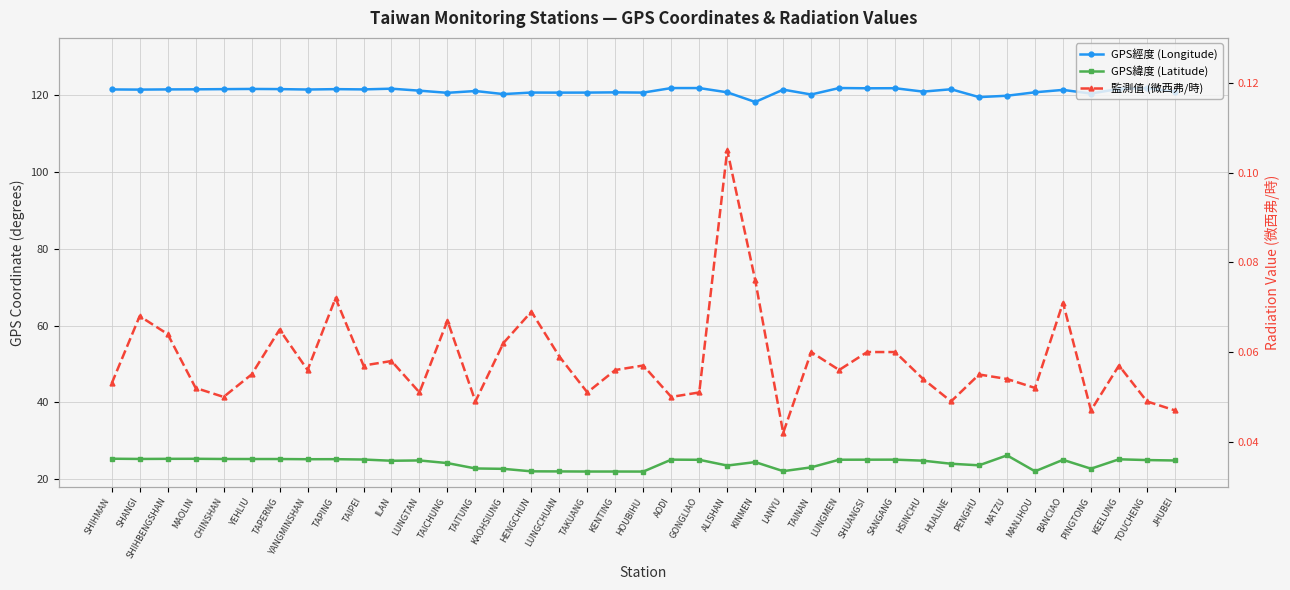

What is the label of the 2nd point from the left?

SHANGI